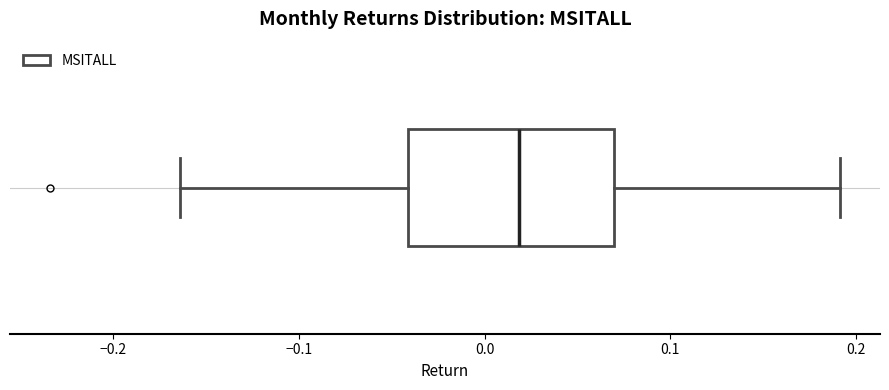

Where does the median line of the box sit on the x-axis? The values are not printed on the chart, so give them approximately, as read against the axis.

0.02